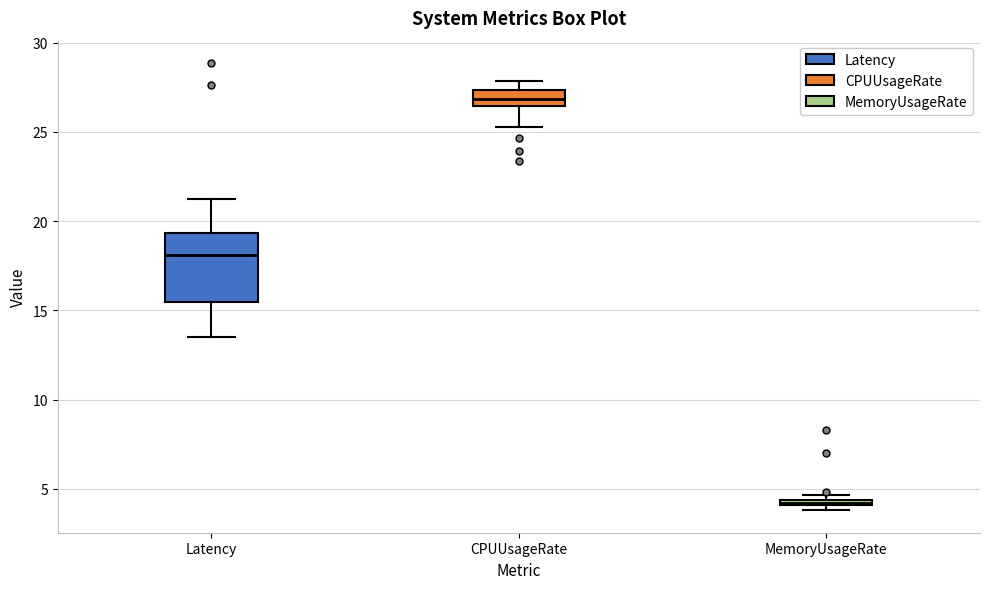

Which box's median line is the highest?

CPUUsageRate